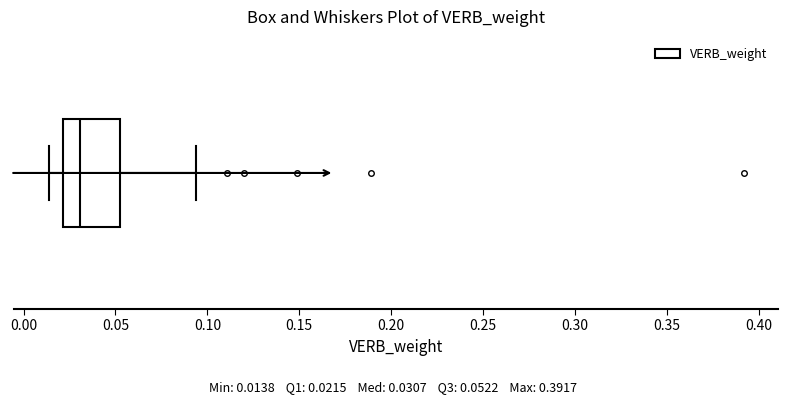

Transcribe this box plot: give where the median line is, the range the box spans, and where the two whiskers end, as read against the x-axis. The values are not printed on the chart, so give them approximately, as read against the axis.

median 0.030, box 0.020 to 0.050, whiskers 0.015 to 0.095